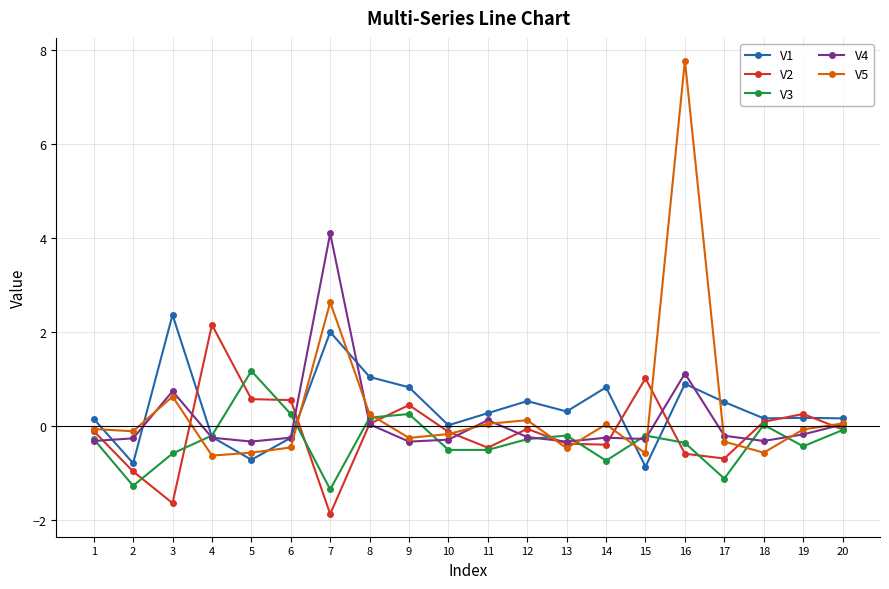

At which category does V1 reach its first local valley?

2